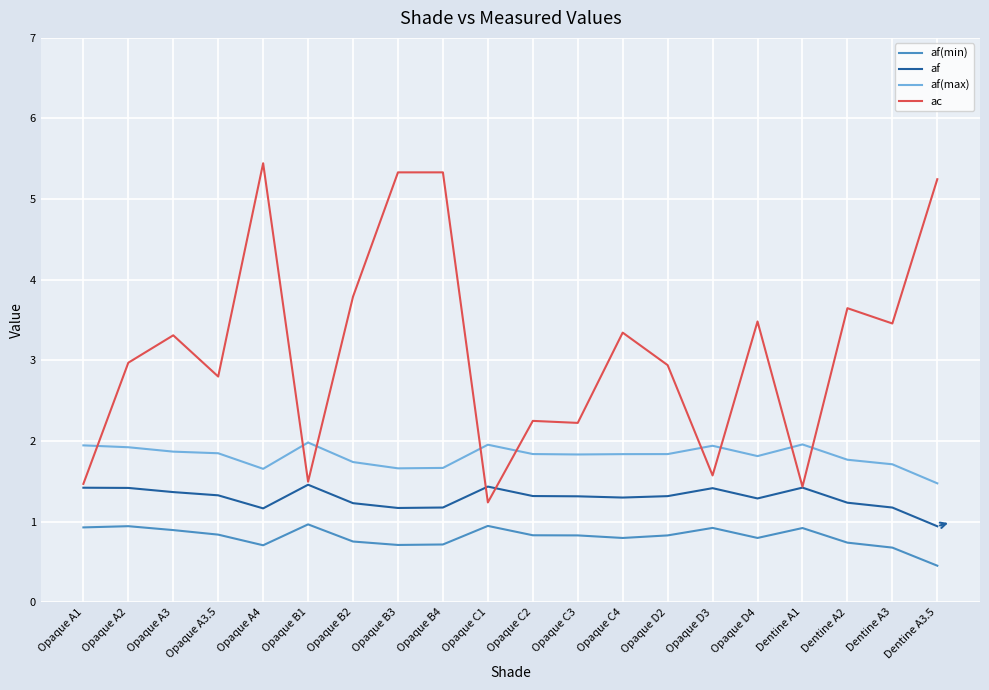

Rank the series at Dentine A3 from lowest to highest value.

af(min), af, af(max), ac